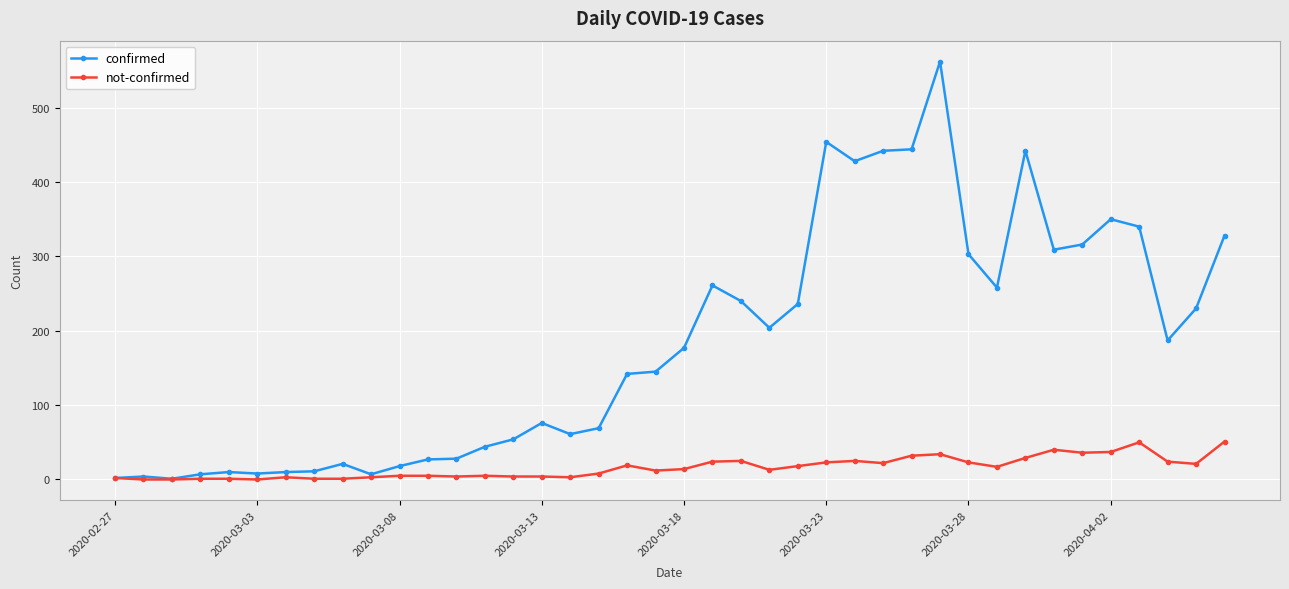

Count the number of categories in the chart.

40